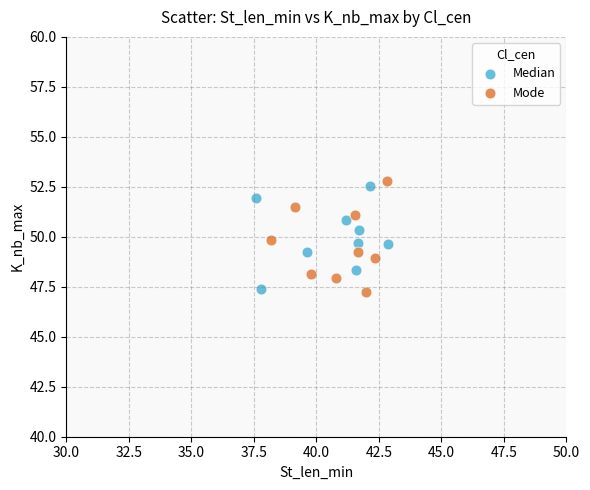

Which series contains the highest Y value?

Mode